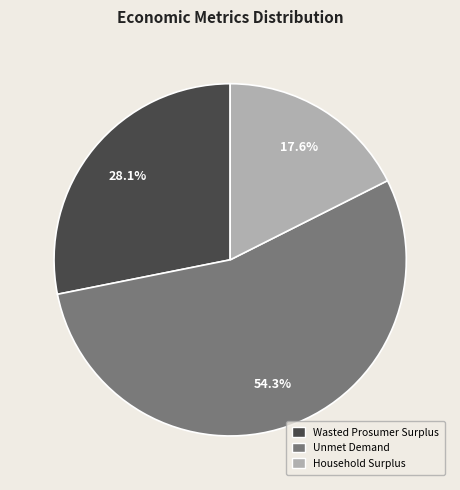

To the nearest percent, what is the combined percentage of Unmet Demand and Wasted Prosumer Surplus?

82%